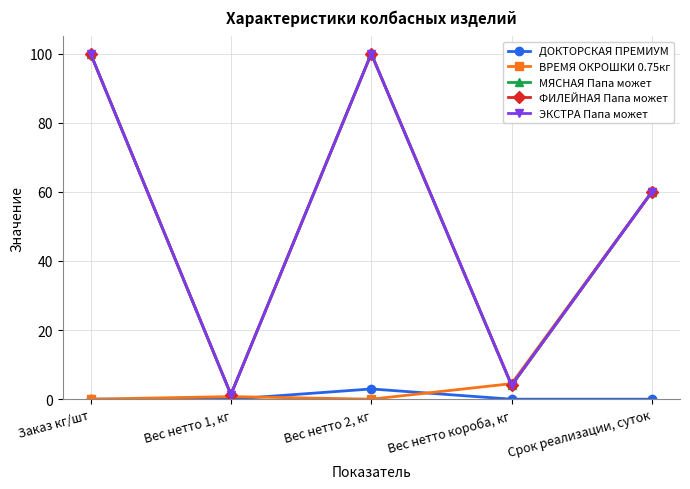

What is the maximum value for ДОКТОРСКАЯ ПРЕМИУМ?

3.0